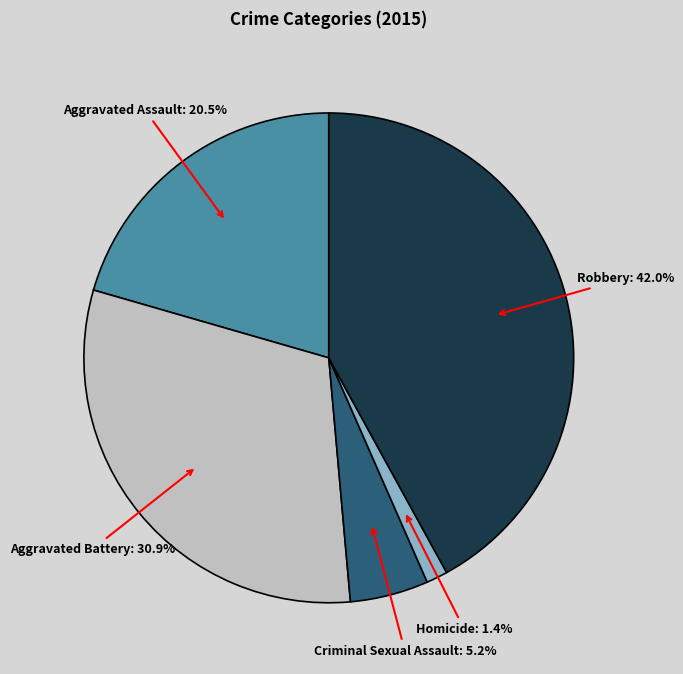

Count the number of slices in the pie.

5